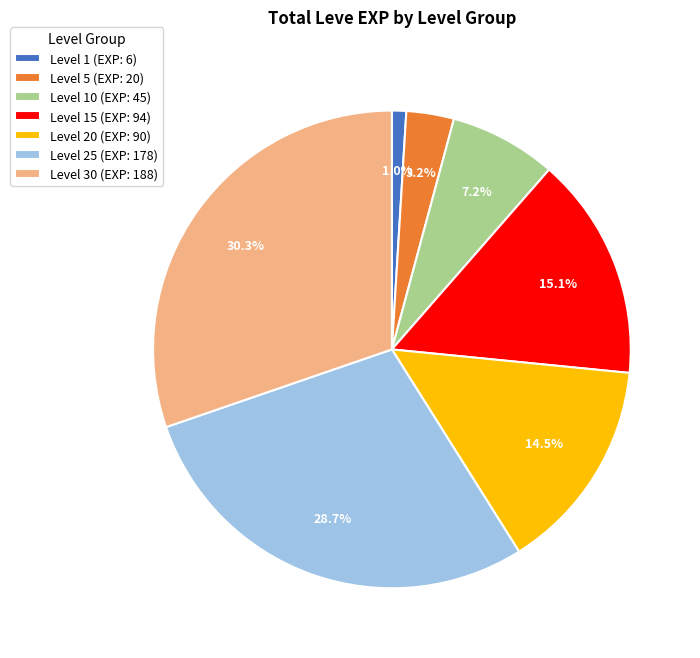

Rank the categories by value from lowest to highest.

Level 1 (EXP: 6), Level 5 (EXP: 20), Level 10 (EXP: 45), Level 20 (EXP: 90), Level 15 (EXP: 94), Level 25 (EXP: 178), Level 30 (EXP: 188)